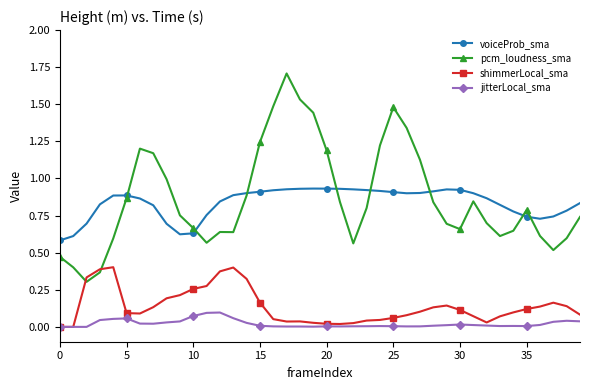

True or false: shimmerLocal_sma and voiceProb_sma cross at least once.

False